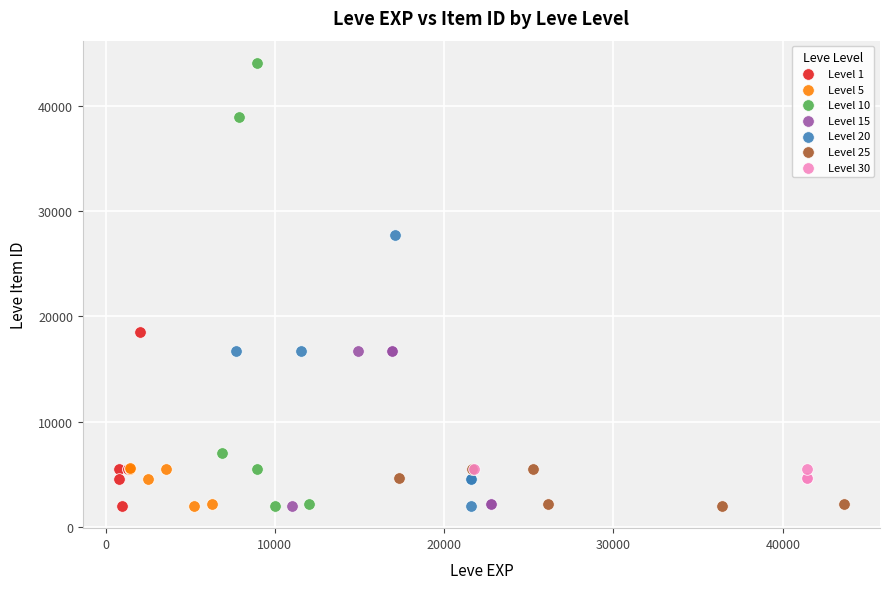

Which series has the largest Y range (max minus min)?

Level 10